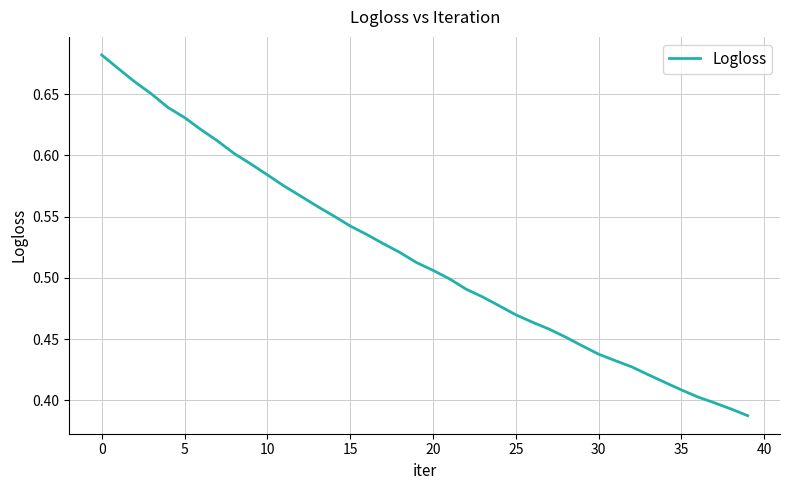

What is the difference between the maximum and minimum values?

0.3